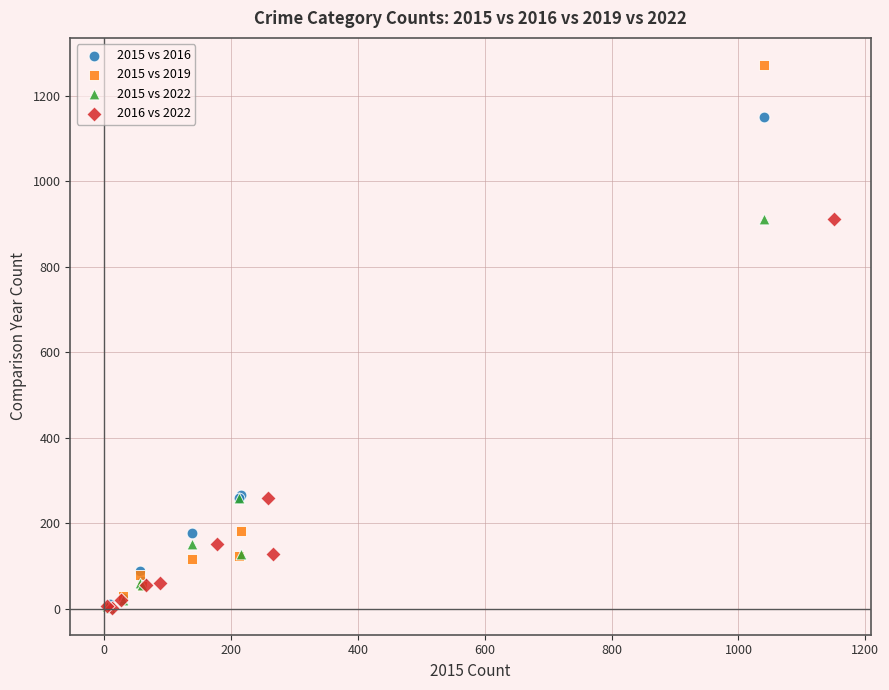

Which series has the widest spread of Y values?

2015 vs 2019